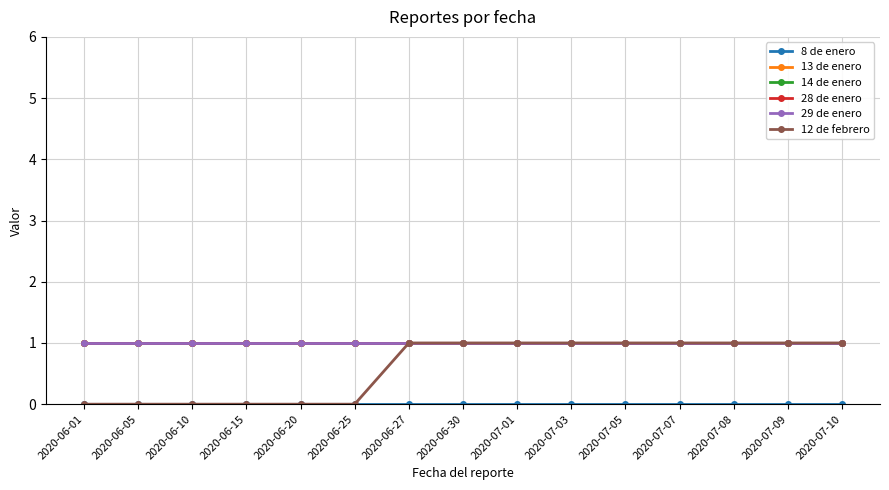

Does the chart have visible grid lines?

Yes